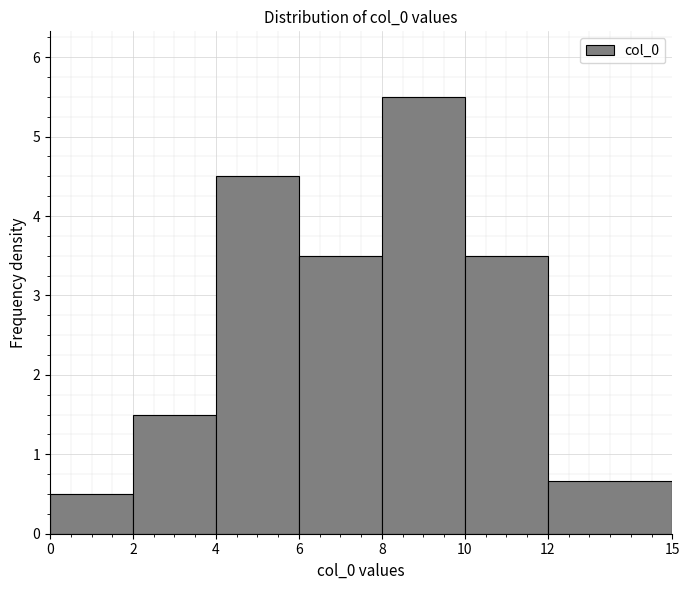

Over which range of the x-axis is the bar tallest?

8 to 10